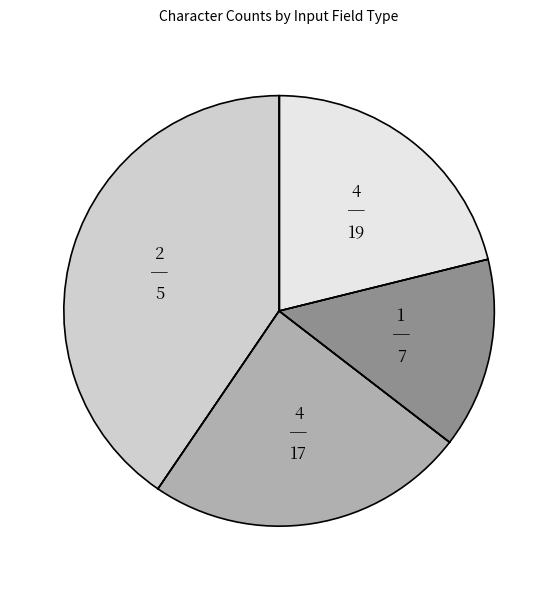

Is there a majority slice in this chart?

No